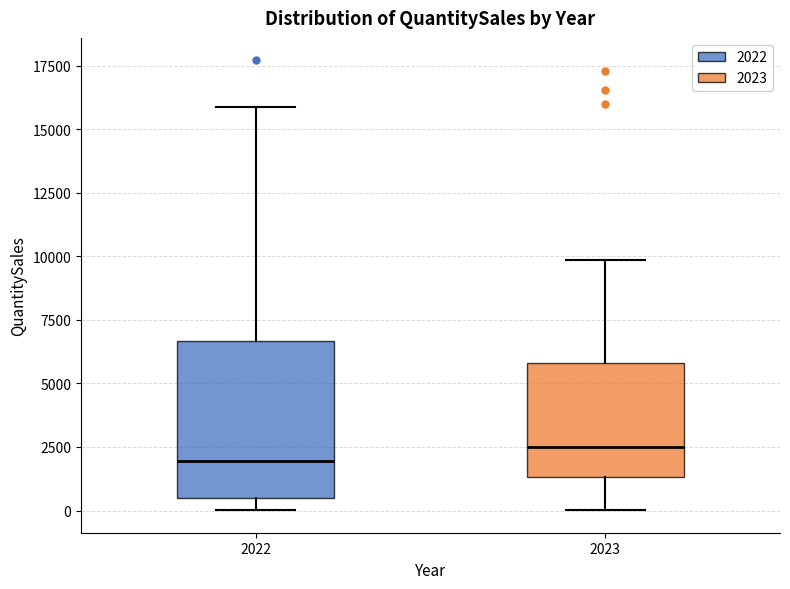

Reading left to right, read every box against the y-axis: the position of its median line, the range the box covers, and the ends of its whiskers. The values are not printed on the chart, so give them approximately, as read against the axis.

2022: median 2000, box 500 to 6500, whiskers 0 to 16000
2023: median 2500, box 1500 to 6000, whiskers 0 to 10000